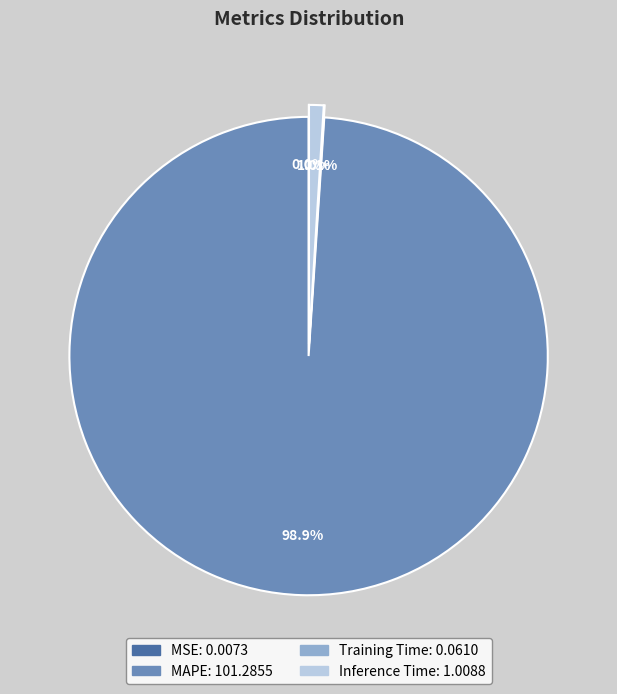

What percentage do MAPE and Inference Time together represent?

99.9%